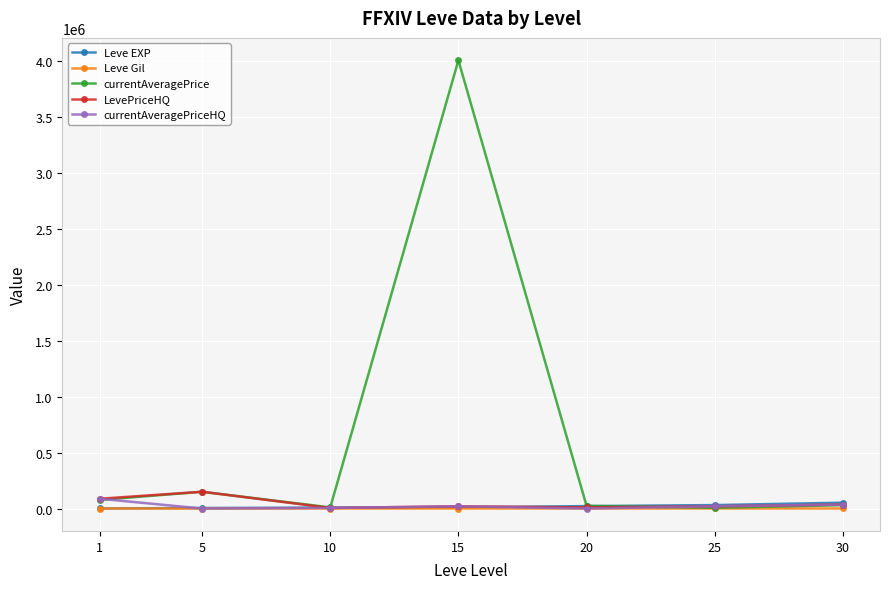

What is the difference between the maximum and minimum values in the currentAveragePriceHQ series?

87573.0